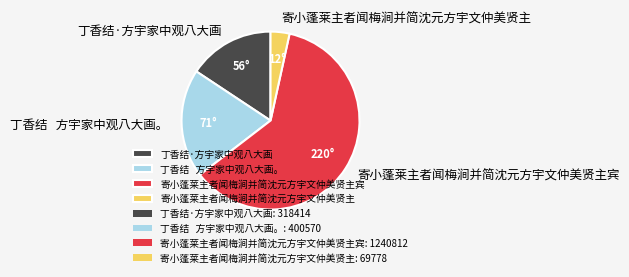

Does 丁香结·方宇家中观八大画 represent more than half of the total?

No